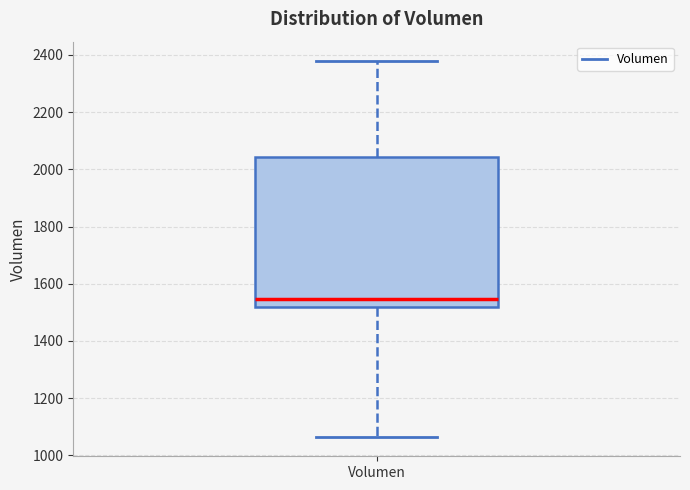

Transcribe this box plot: give where the median line is, the range the box spans, and where the two whiskers end, as read against the y-axis. The values are not printed on the chart, so give them approximately, as read against the axis.

median 1540, box 1520 to 2040, whiskers 1060 to 2380